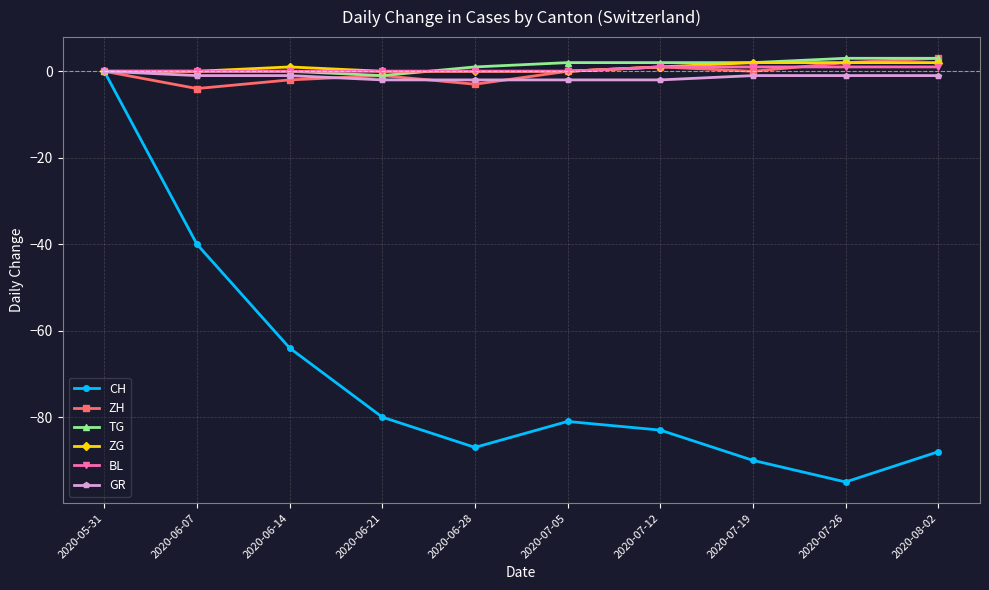

Is the value of ZG at 2020-05-31 greater than the value of BL at 2020-07-12?

No